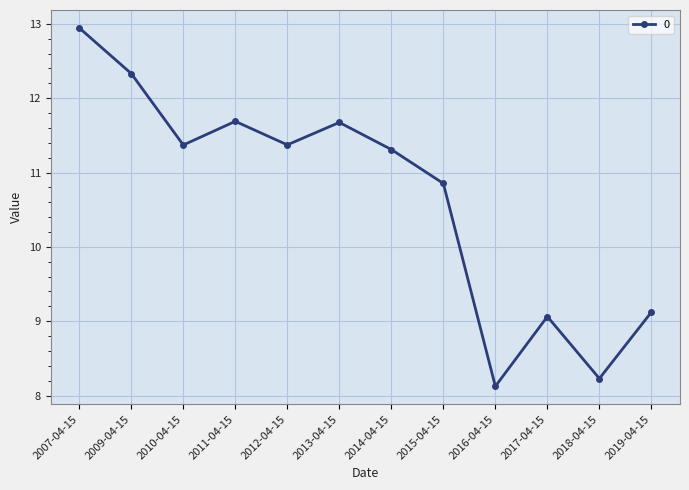

What is the minimum value shown in the chart?

8.1